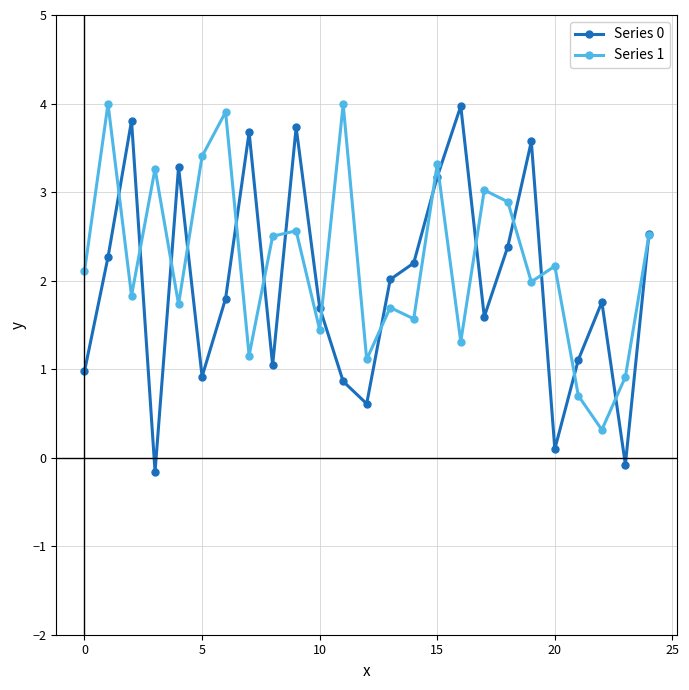

What is the sum of all Series 1 values?

55.4